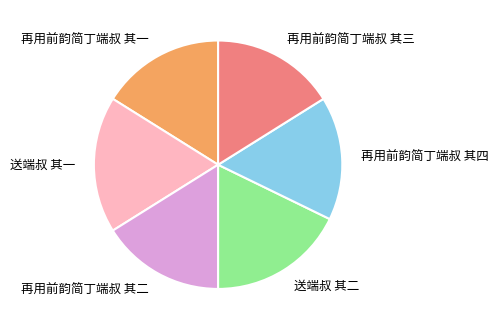

Do 送端叔 其一 and 送端叔 其二 together represent more than half of the pie?

No